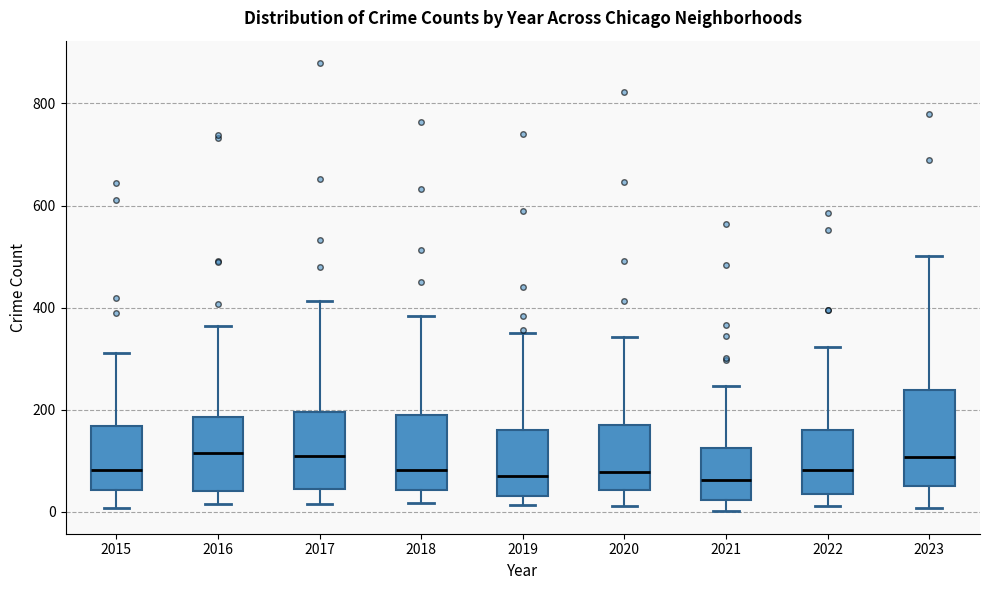

Reading left to right, read every box against the y-axis: the position of its median line, the range the box covers, and the ends of its whiskers. The values are not printed on the chart, so give them approximately, as read against the axis.

2015: median 80, box 40 to 160, whiskers 0 to 320
2016: median 120, box 40 to 180, whiskers 20 to 360
2017: median 100, box 40 to 200, whiskers 20 to 420
2018: median 80, box 40 to 180, whiskers 20 to 380
2019: median 60, box 40 to 160, whiskers 20 to 360
2020: median 80, box 40 to 160, whiskers 20 to 340
2021: median 60, box 20 to 120, whiskers 0 to 240
2022: median 80, box 40 to 160, whiskers 20 to 320
2023: median 100, box 60 to 240, whiskers 0 to 500